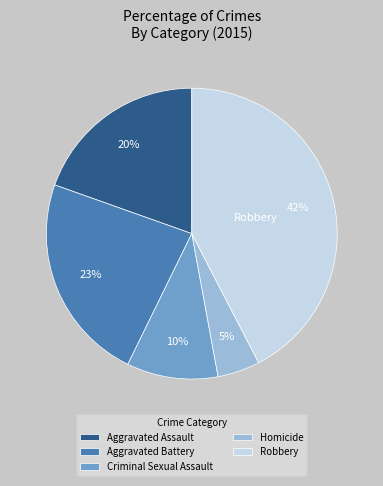

Combined, do Homicide and Criminal Sexual Assault account for over 50%?

No